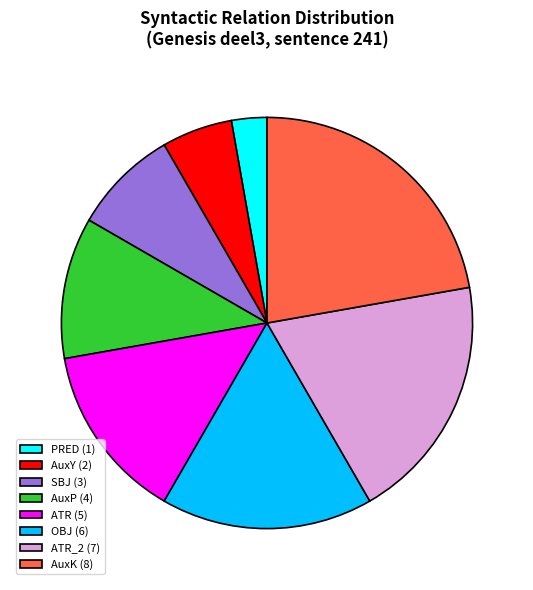

Which slice is the smallest?

PRED (1)